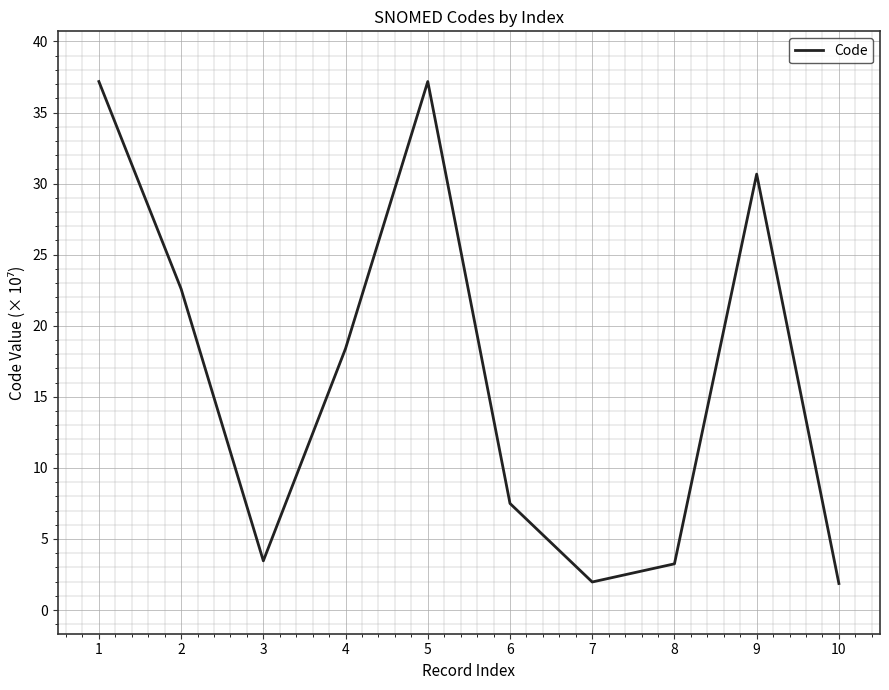

What is the sum of the values at 10 and 5?

39.0